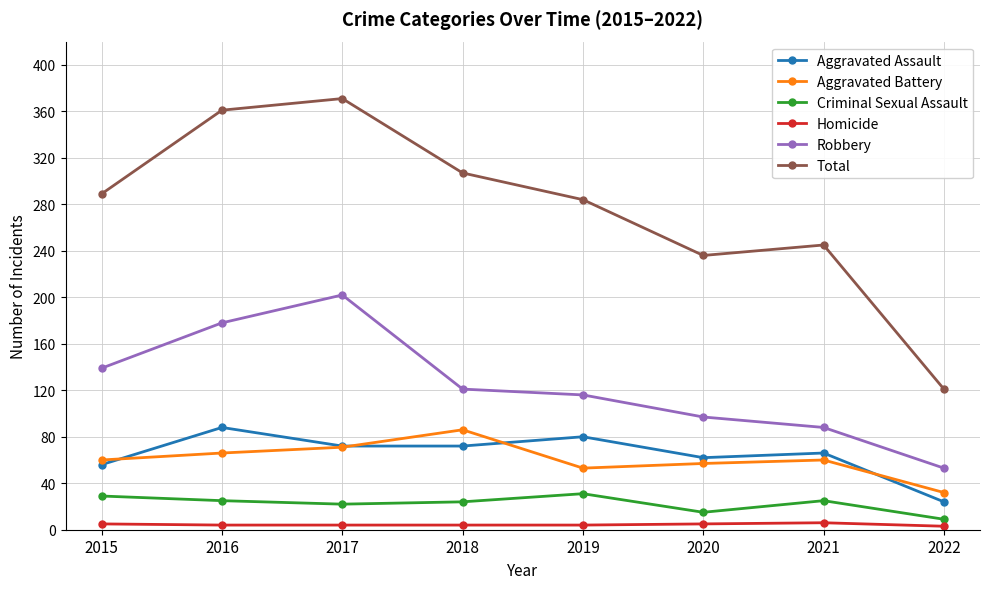

True or false: Robbery and Aggravated Assault cross at least once.

False